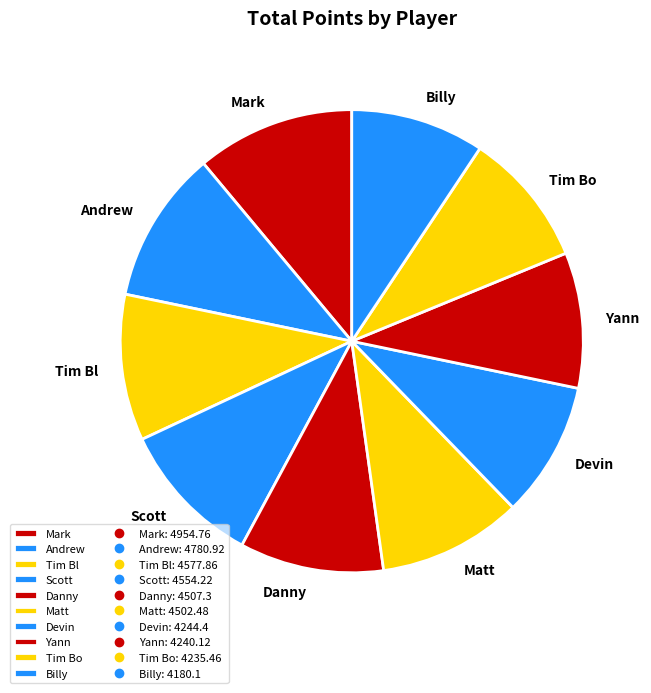

Is Mark the majority of the pie?

No